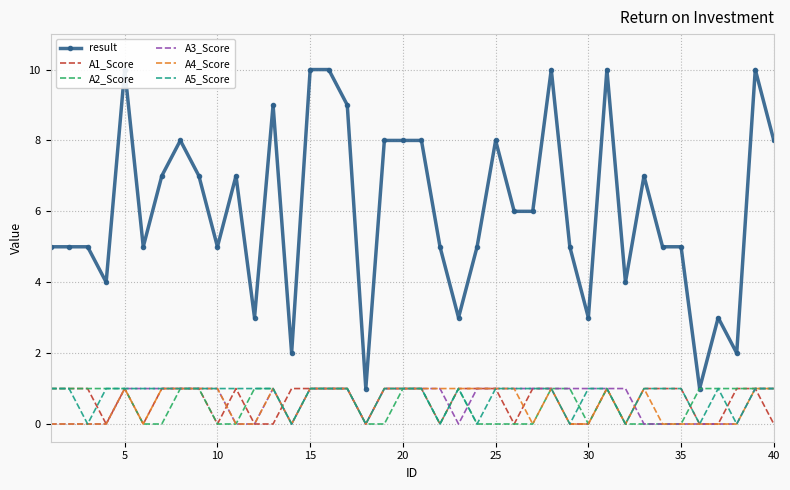

Is this an area chart (filled region under the line)?

No